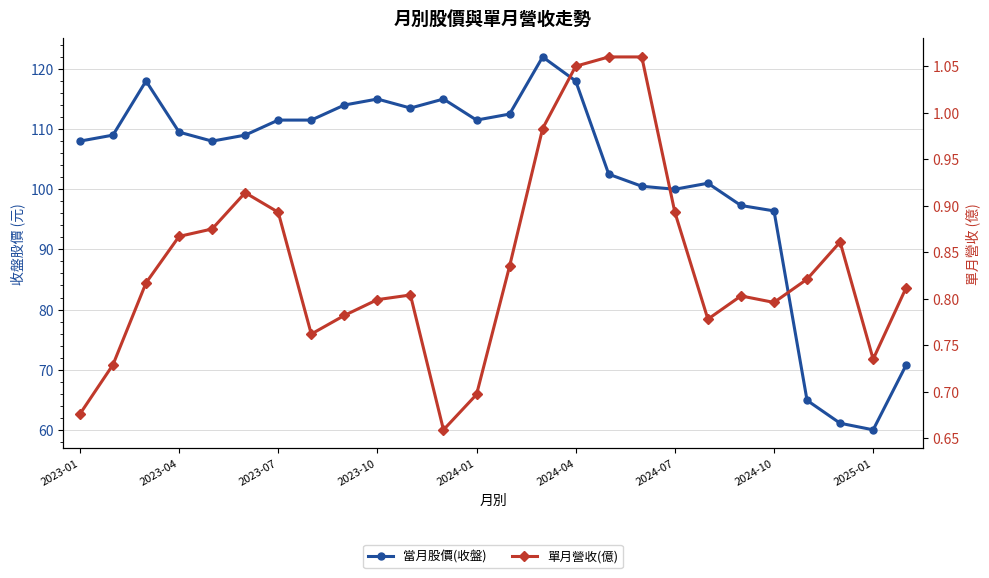

Rank the series by their average value, from lowest to highest.

單月營收(億), 當月股價(收盤)